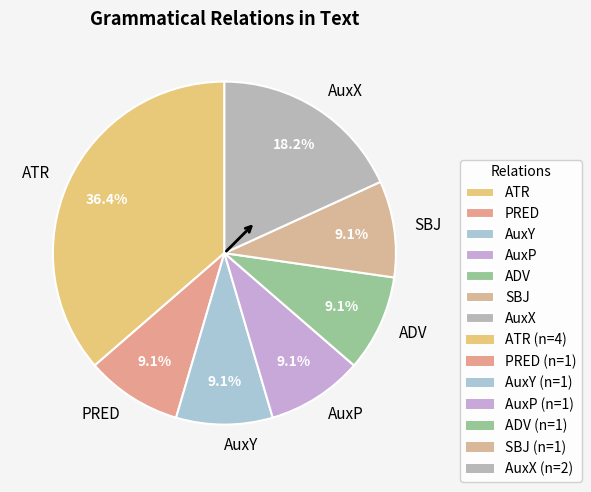

Approximately how many times larger is the value at ATR compared to SBJ?

4.0